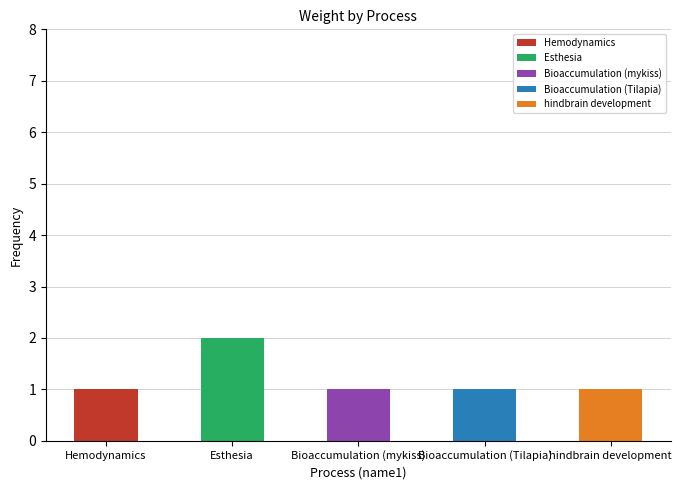

Reading left to right, transcribe all the data shown in this chart.

Hemodynamics=1	Esthesia=2	Bioaccumulation (mykiss)=1	Bioaccumulation (Tilapia)=1	hindbrain development=1